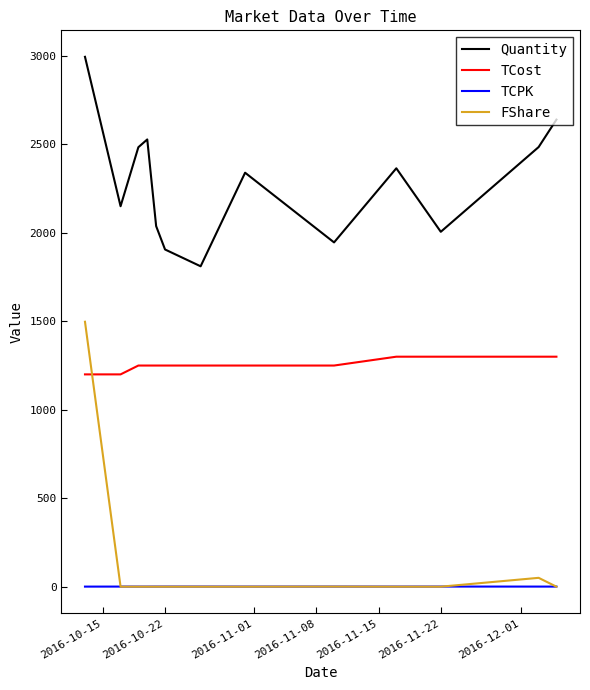

What is the maximum value for FShare?

1497.5